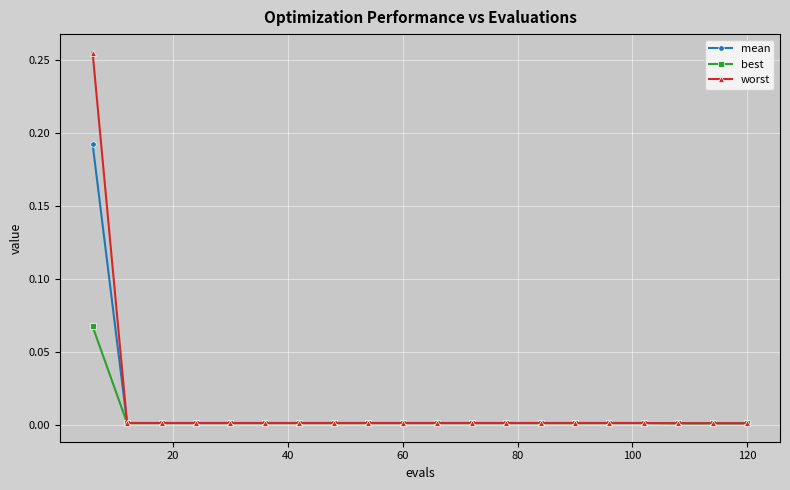

List the series in order of their overall mean, lowest first.

best, mean, worst